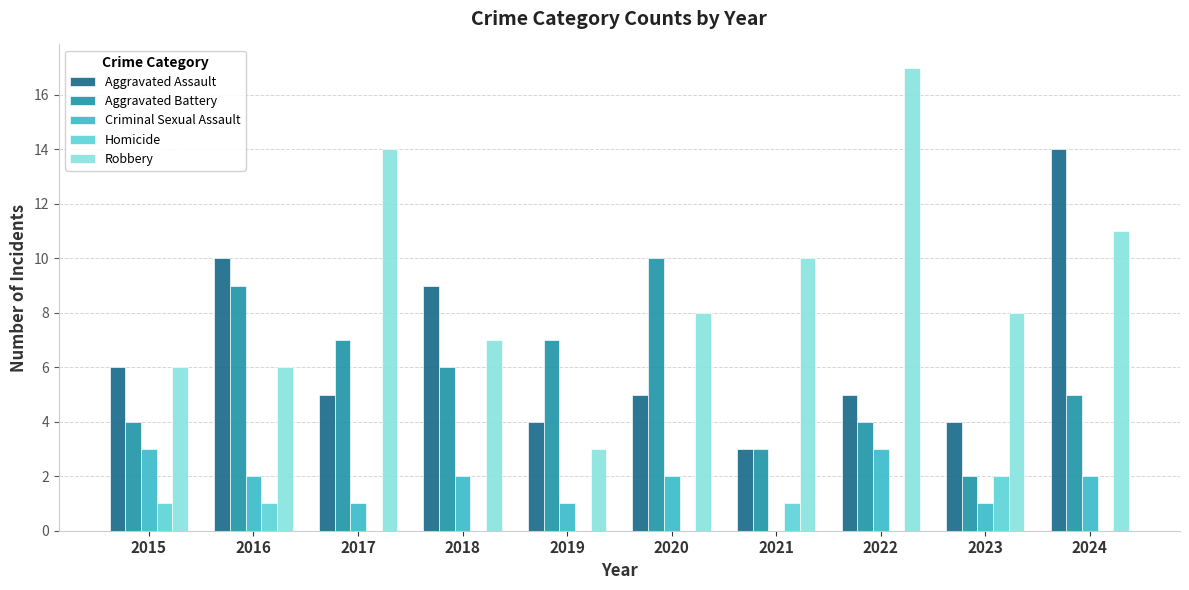

Is it true that Aggravated Battery equals 6 at 2018?

True